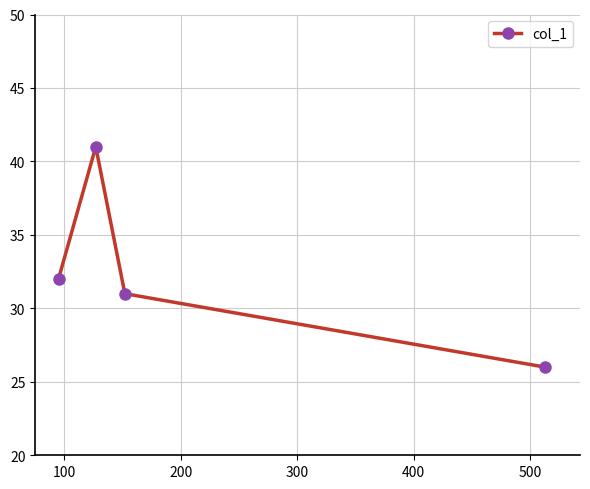

What is the difference between the second highest and second lowest values?

1